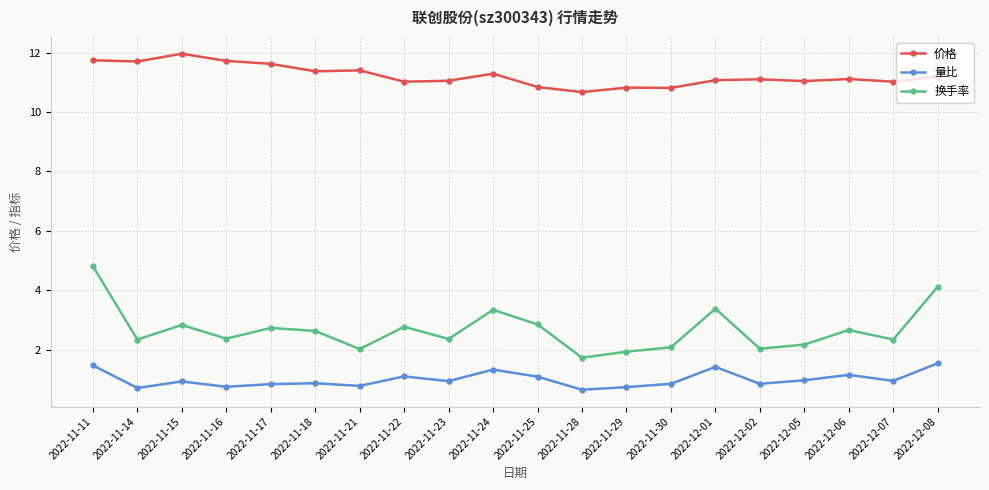

True or false: 量比 and 价格 cross at least once.

False